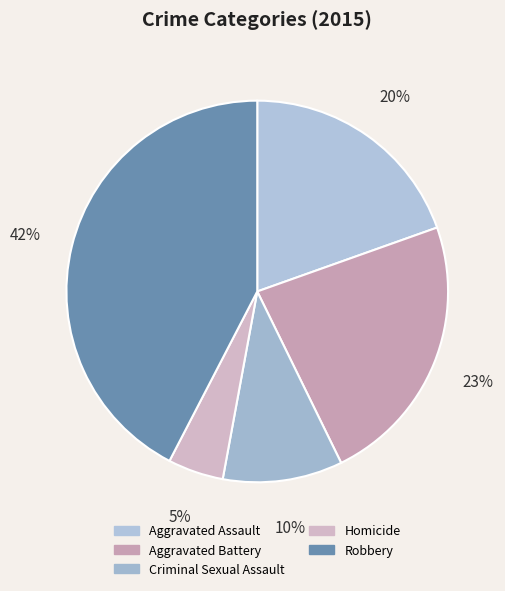

How many slices are in this pie chart?

5